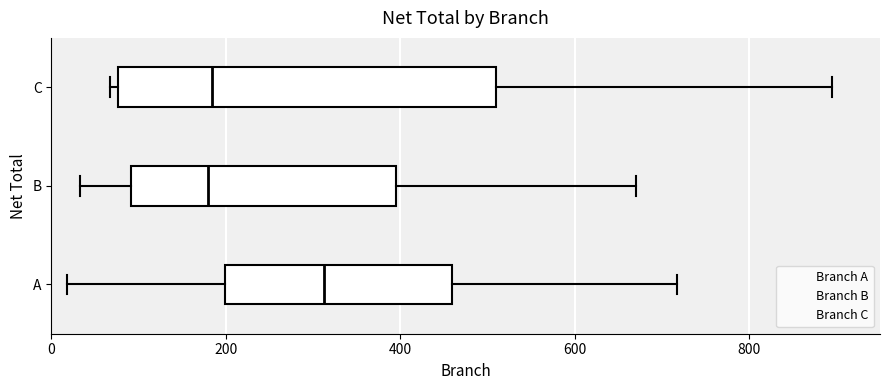

Comparing the boxes themselves (not the whiskers), which one is the widest?

C